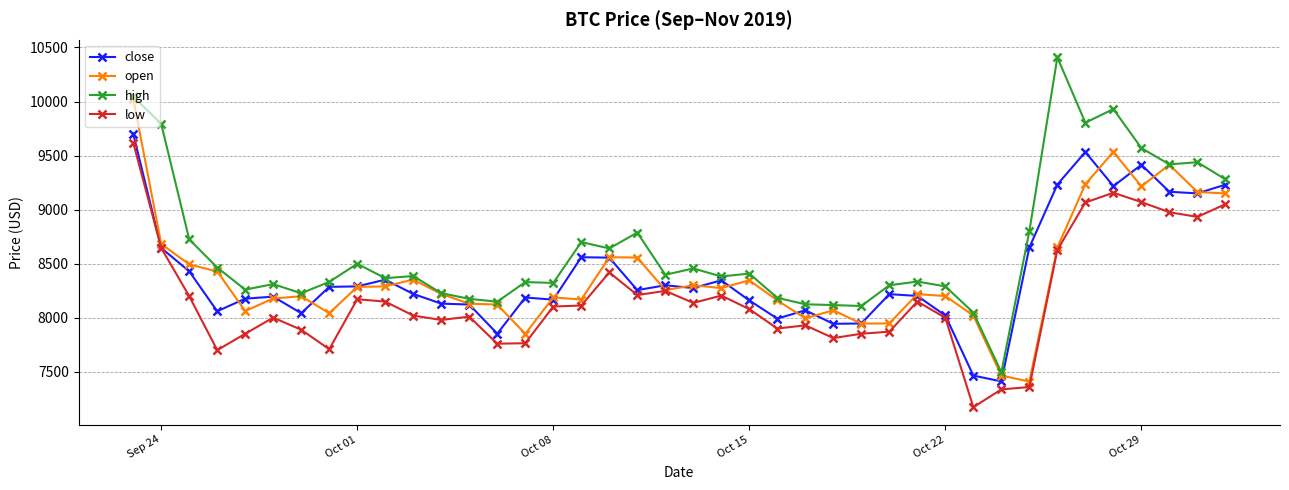

Which series has the widest spread of values?

high